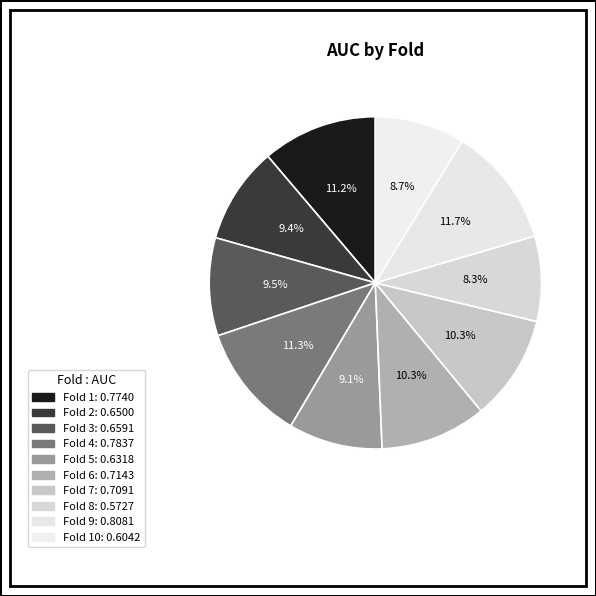

To the nearest percent, what is the average slice percentage?

10%